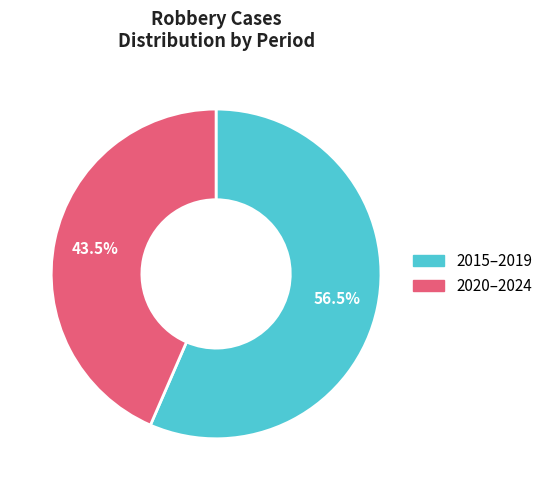

Does any single category account for the majority?

Yes